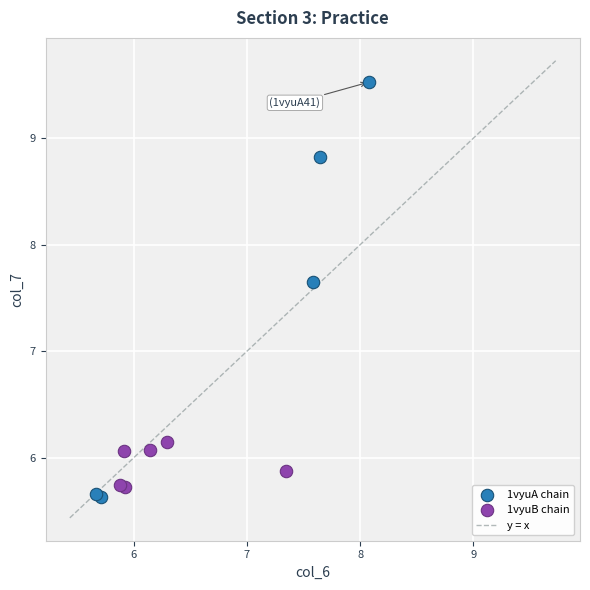

Which series contains the highest Y value?

1vyuA chain